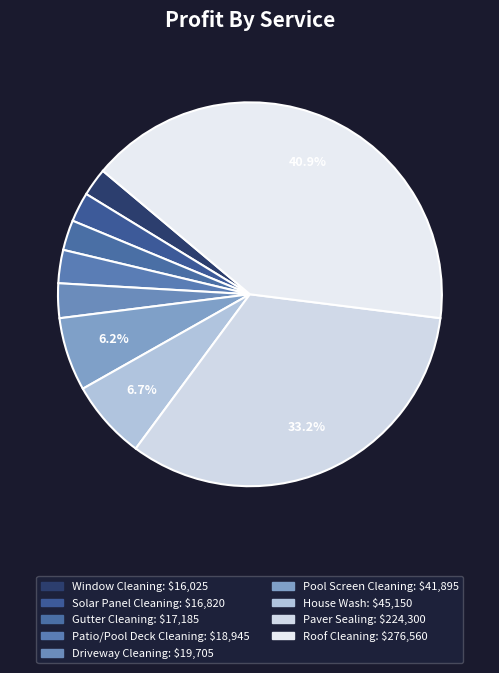

What percentage is the Pool Screen Cleaning slice, to the nearest percent?

6%